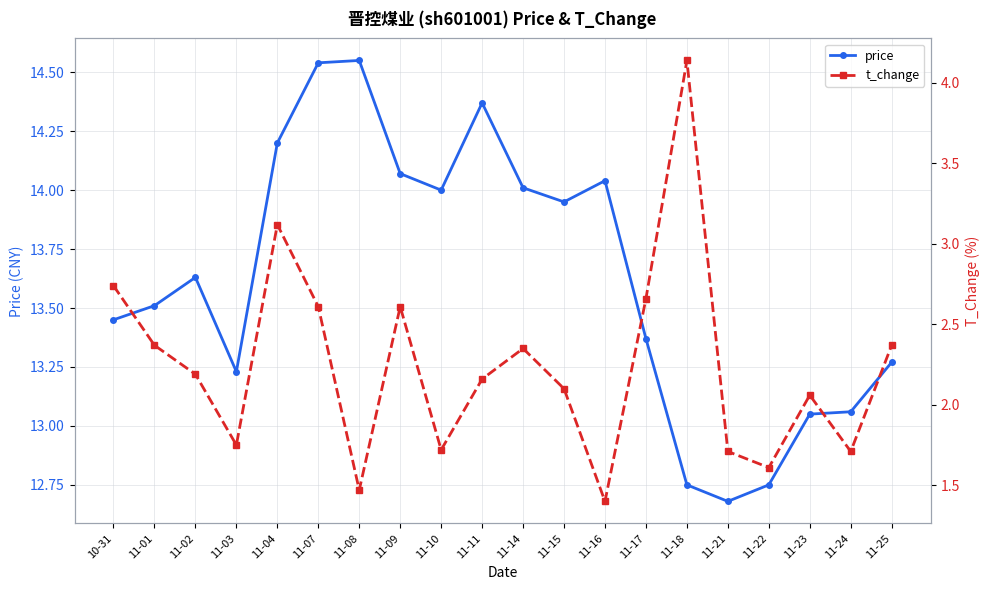

Is the value of price at 11-07 greater than the value of t_change at 11-09?

Yes